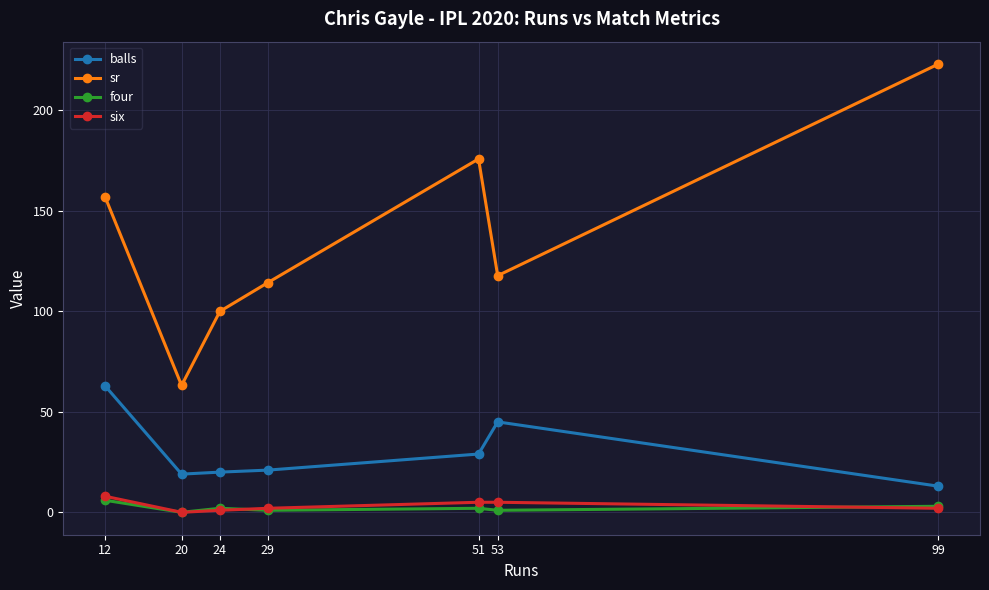

How many lines are shown in the chart?

4